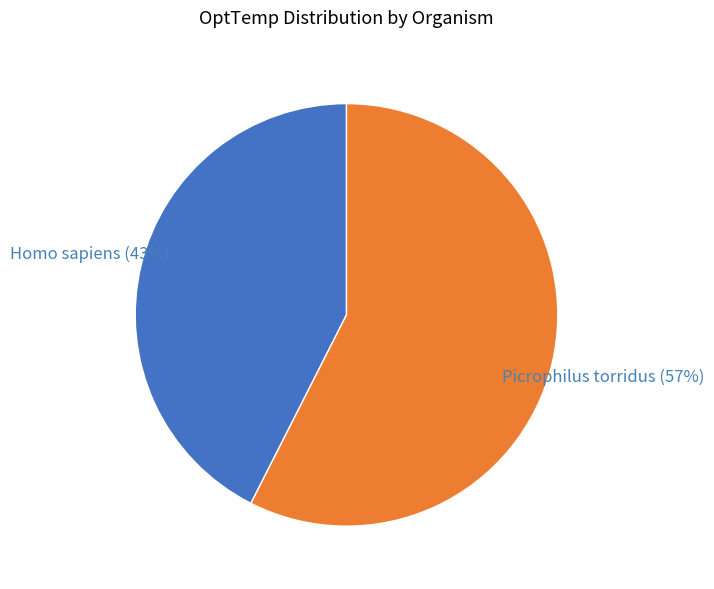

Which has a higher value, Picrophilus torridus or Homo sapiens?

Picrophilus torridus